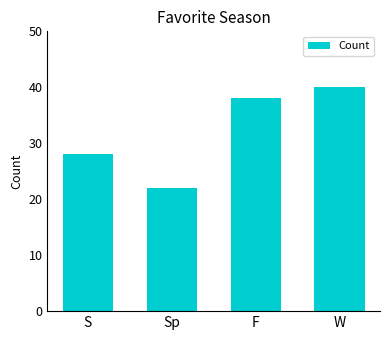

What is the sum of the values at F and S?

66